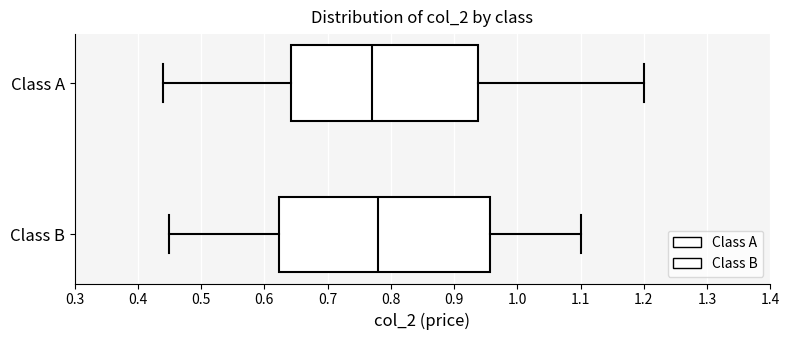

Reading bottom to top, read every box against the x-axis: the position of its median line, the range the box covers, and the ends of its whiskers. The values are not printed on the chart, so give them approximately, as read against the axis.

Class B: median 0.78, box 0.62 to 0.96, whiskers 0.45 to 1.10
Class A: median 0.77, box 0.64 to 0.94, whiskers 0.44 to 1.20